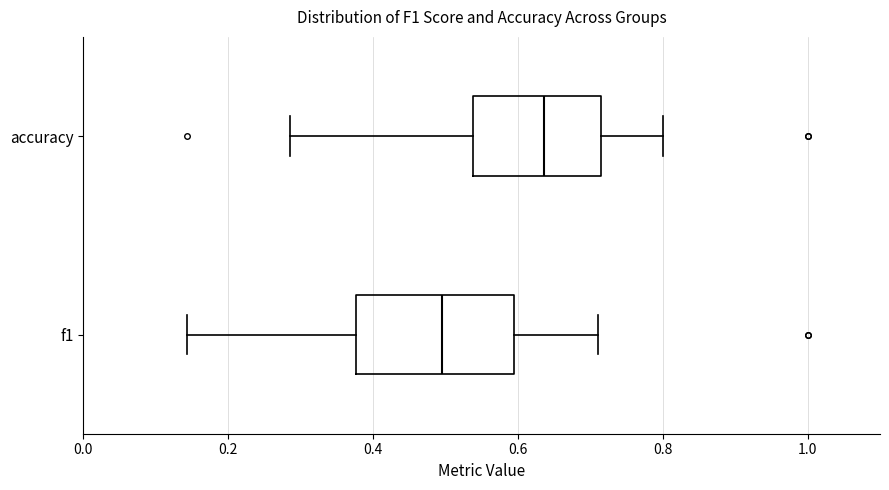

Where does the right whisker of the box for f1 end on the x-axis? The values are not printed on the chart, so give them approximately, as read against the axis.

0.72